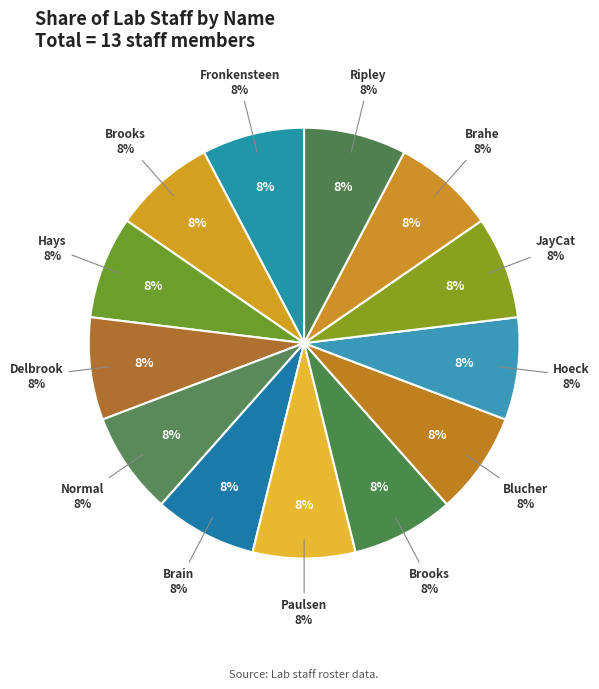

Which category has the biggest portion of the pie?

Fronkensteen